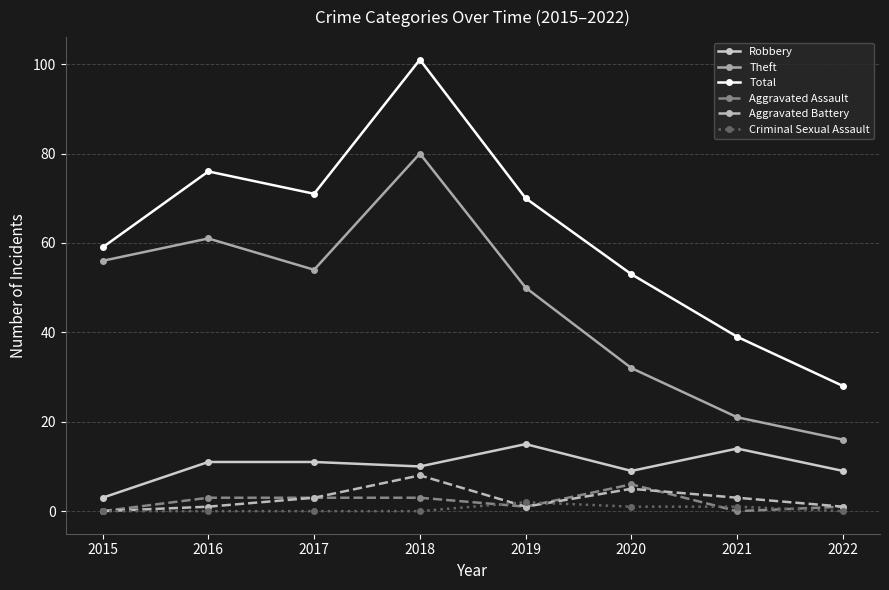

Which category has the lowest value in the Theft series?

2022